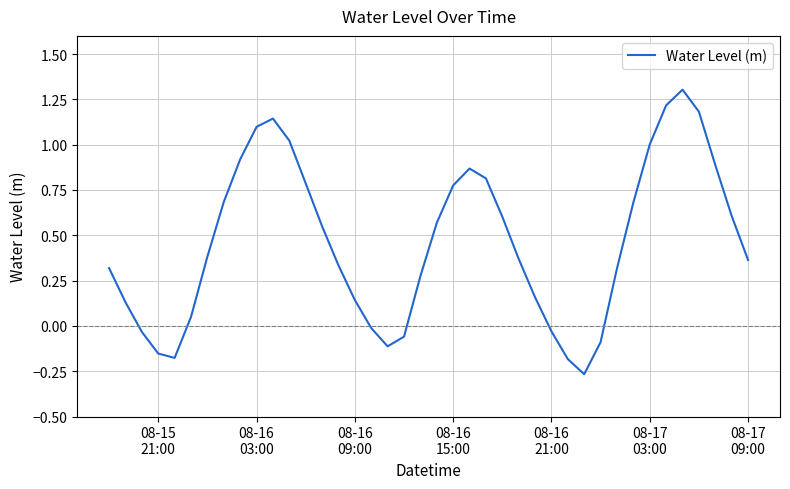

How many positive values are there?

30